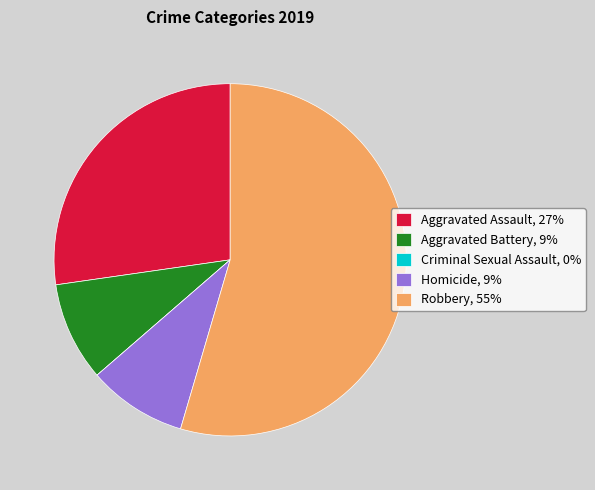

Combined, do Robbery, 55% and Homicide, 9% account for over 50%?

Yes